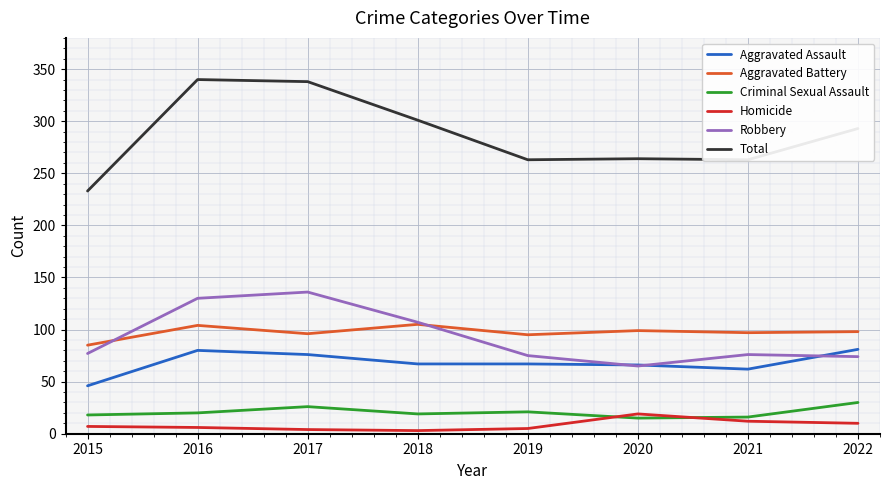

Which series changed the most between 2018 and 2019?

Total